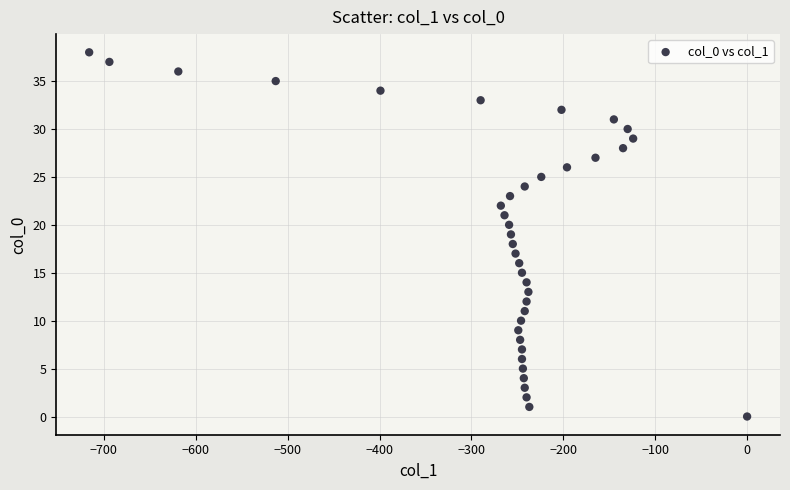

What is the range of X values (max minus min)?

716